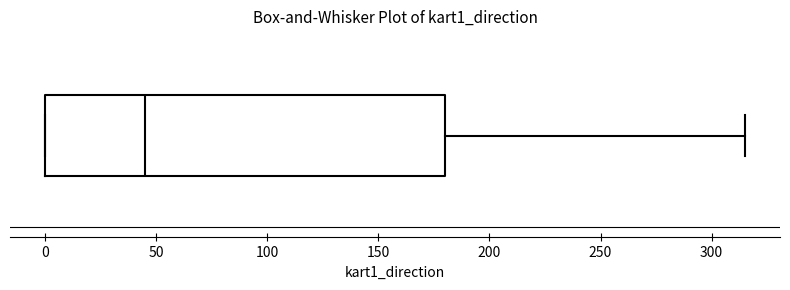

Read this box plot against the x-axis: the position of the median line, the range covered by the box, and the ends of both whiskers. The values are not printed on the chart, so give them approximately, as read against the axis.

median 45, box 0 to 180, whiskers 0 to 315